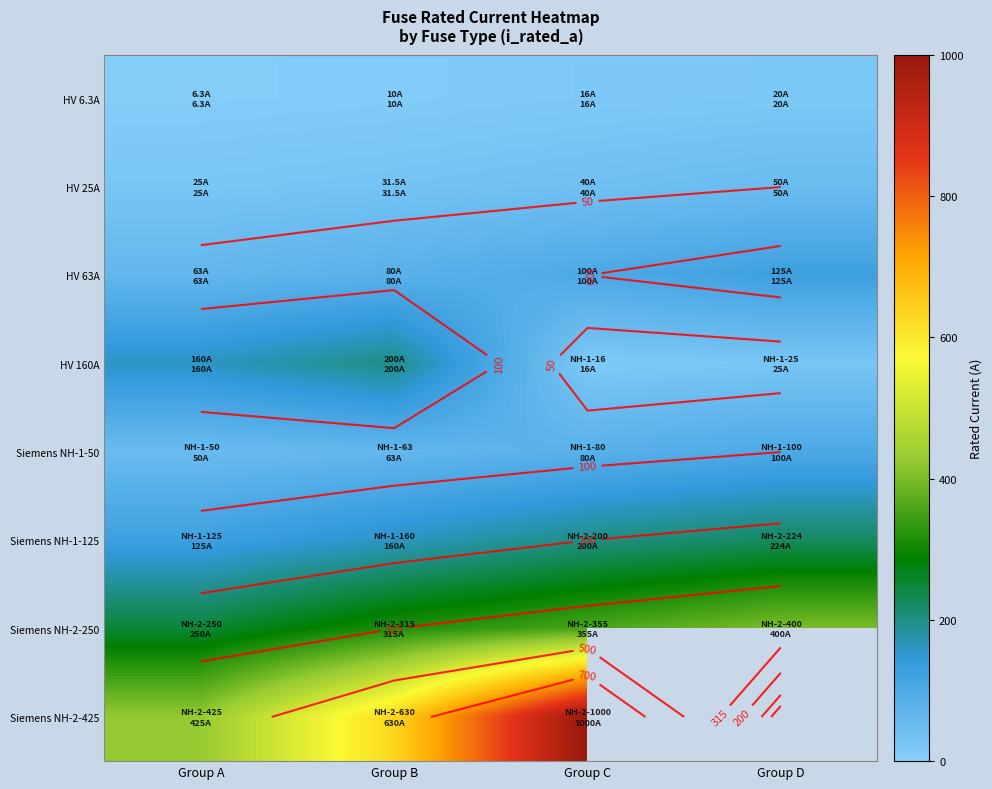

At which label is HV 25A closest to 37?

Group C